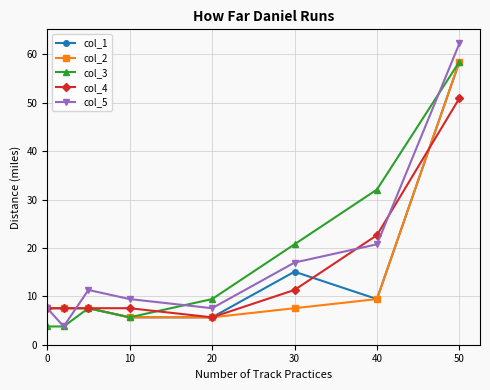

What is the minimum value for col_5?

3.8